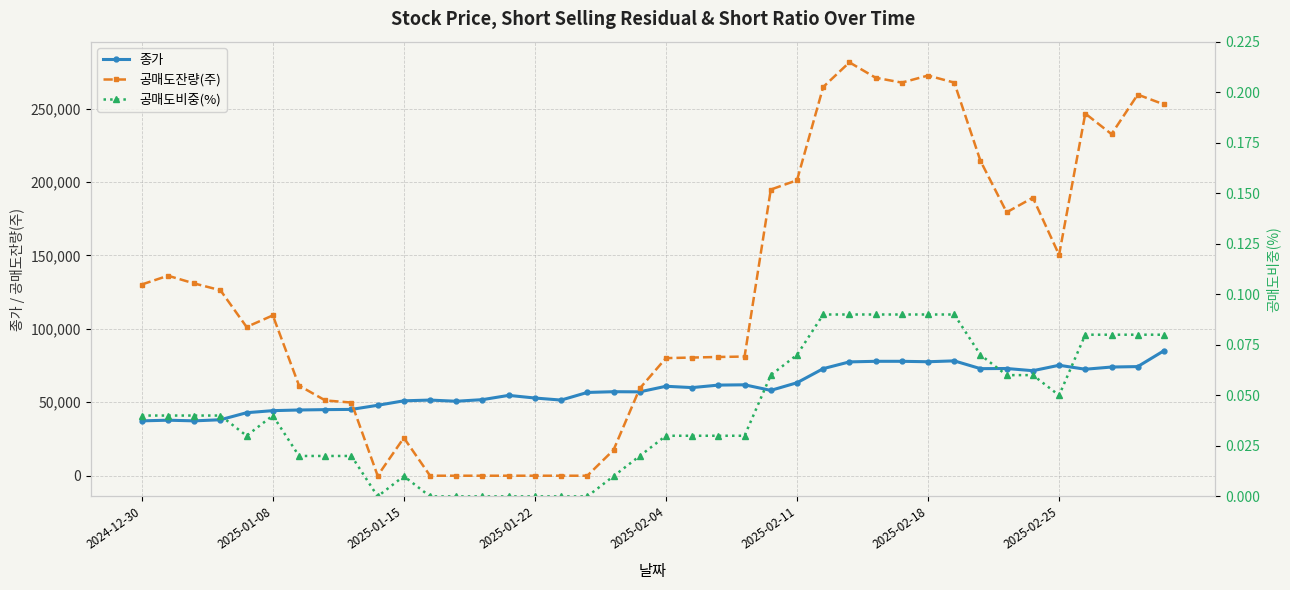

In 공매도잔량(주), how many points are lower than both neighbors (excluding endpoints)?

6